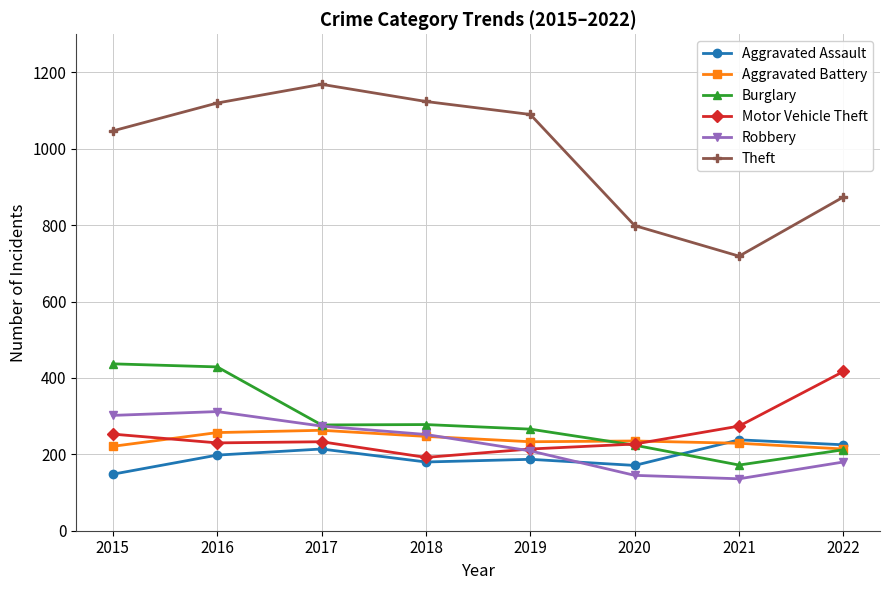

How many categories are shown in the chart?

8